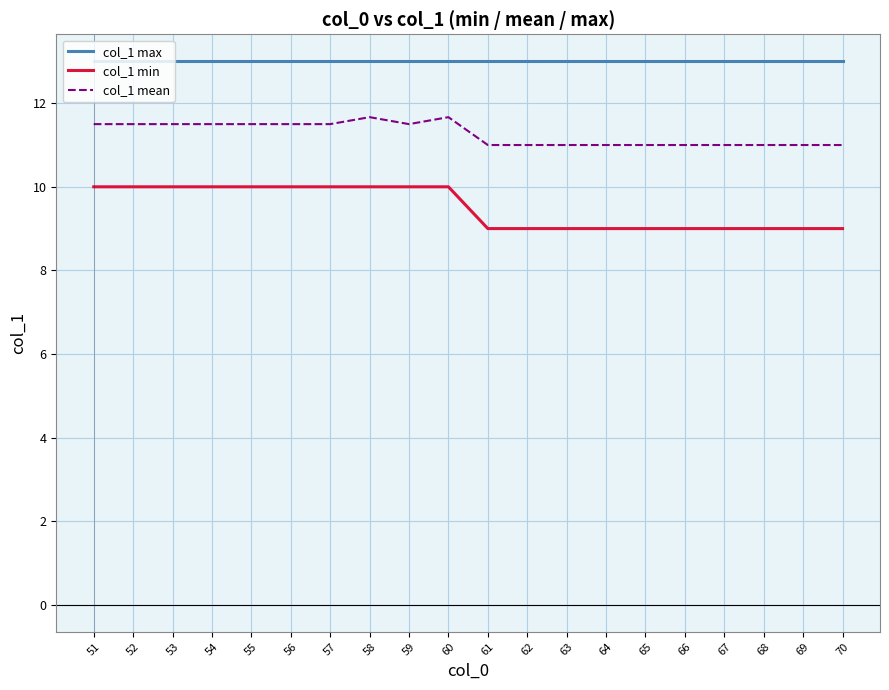

What is the average value of the col_1 mean series?

11.3